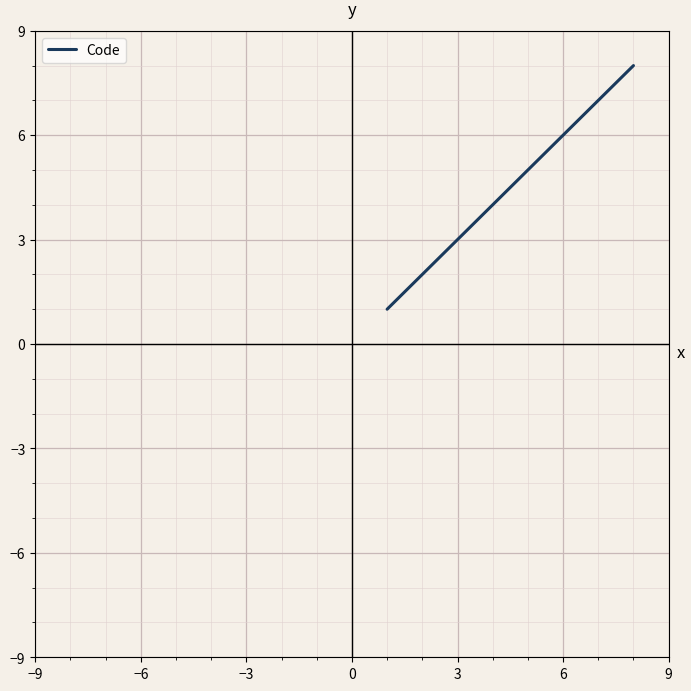

True or false: the data has more than 2 interior local peaks.

False